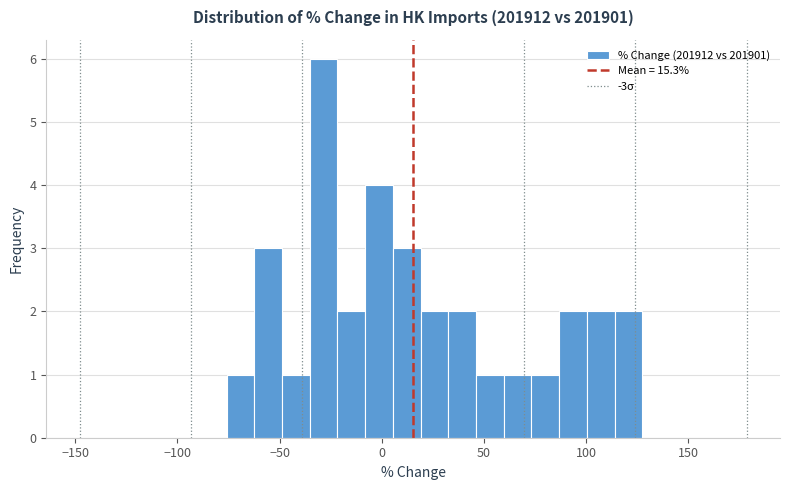

Read against the x-axis, roughly where is the centre of the tallest bar?

-30